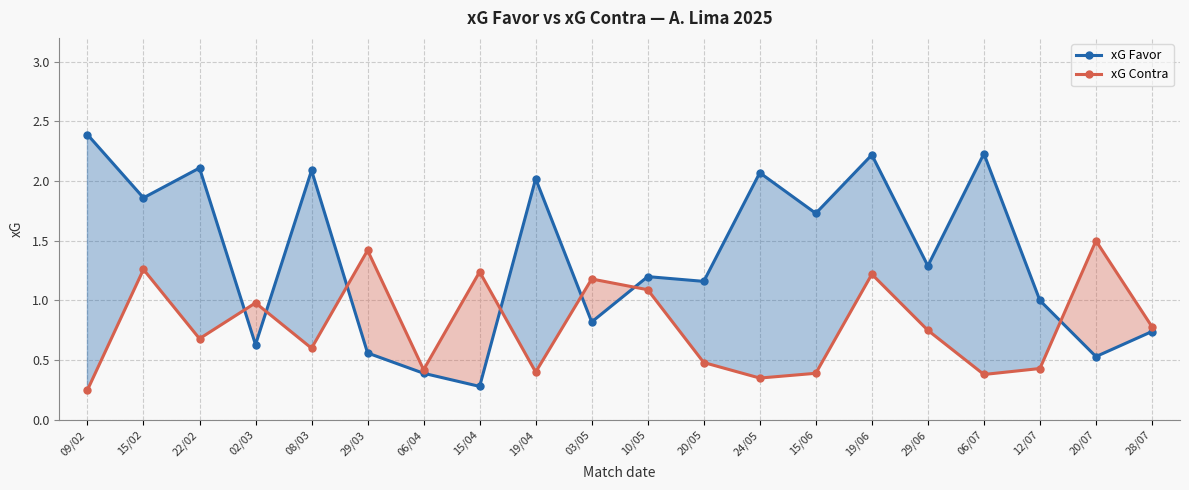

List the labels in order of xG Favor value, smallest first.

15/04, 06/04, 20/07, 29/03, 02/03, 28/07, 03/05, 12/07, 20/05, 10/05, 29/06, 15/06, 15/02, 19/04, 24/05, 08/03, 22/02, 19/06, 06/07, 09/02